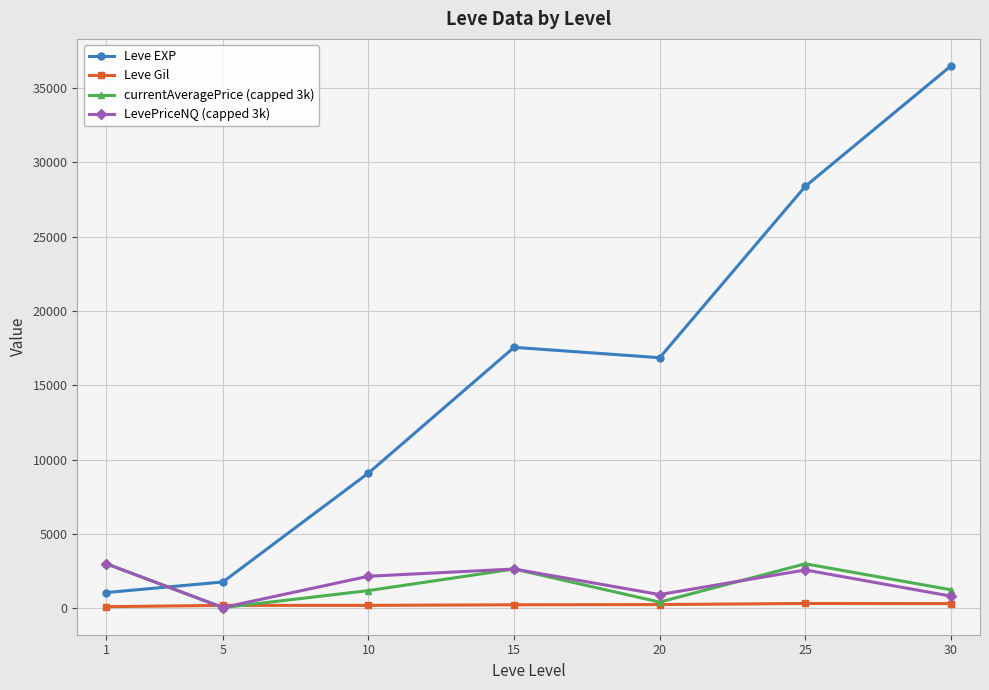

What is the difference between the highest and lowest values at 5?

1727.0